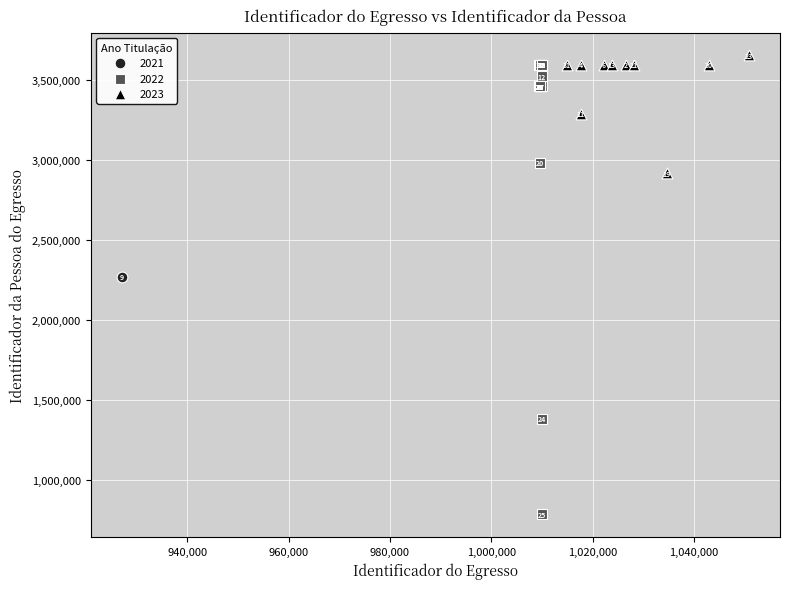

Which series contains the highest Y value?

2023